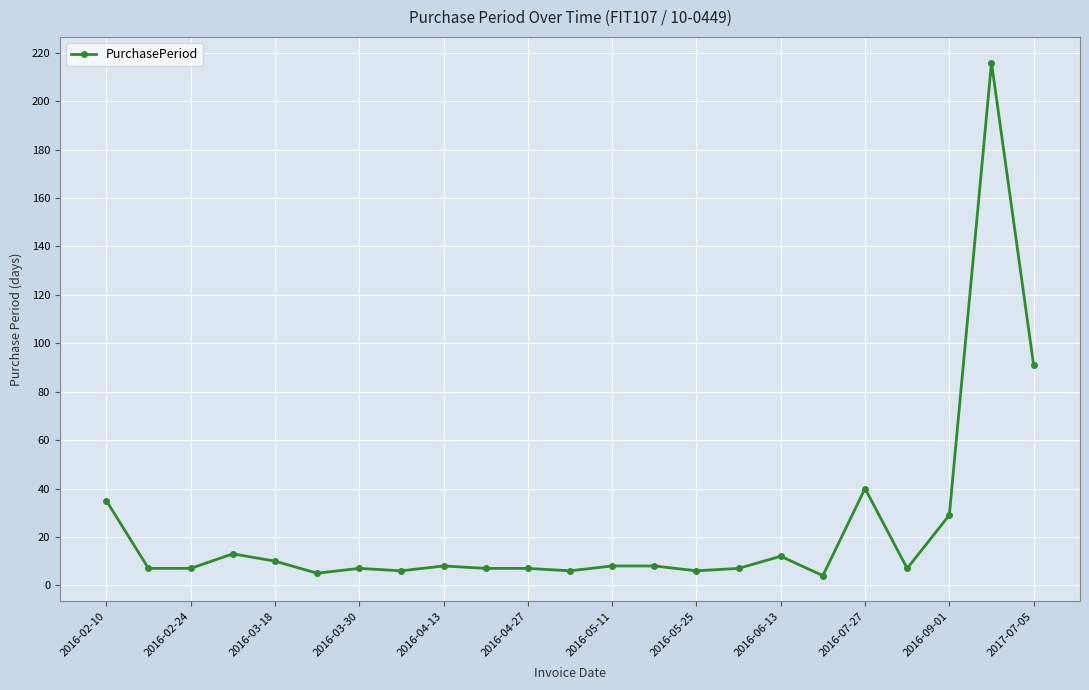

What is the greatest value displayed?

216